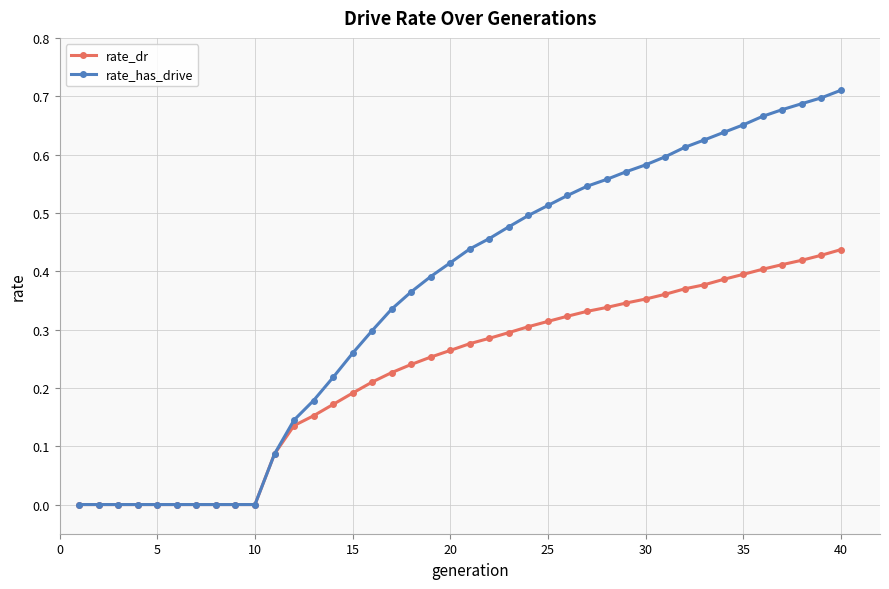

How many rate_has_drive values are between 0 and 1?

40